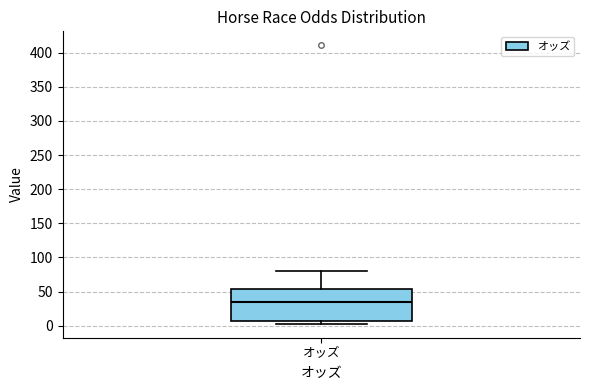

Where is the lower edge of the box for オッズ on the y-axis? The values are not printed on the chart, so give them approximately, as read against the axis.

5